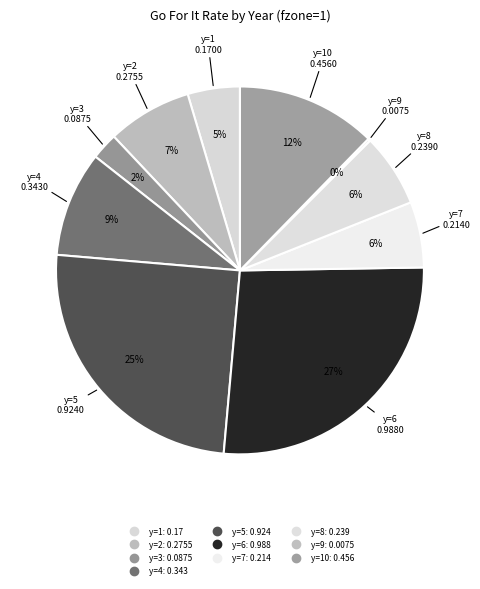

Which category has the biggest portion of the pie?

y=6